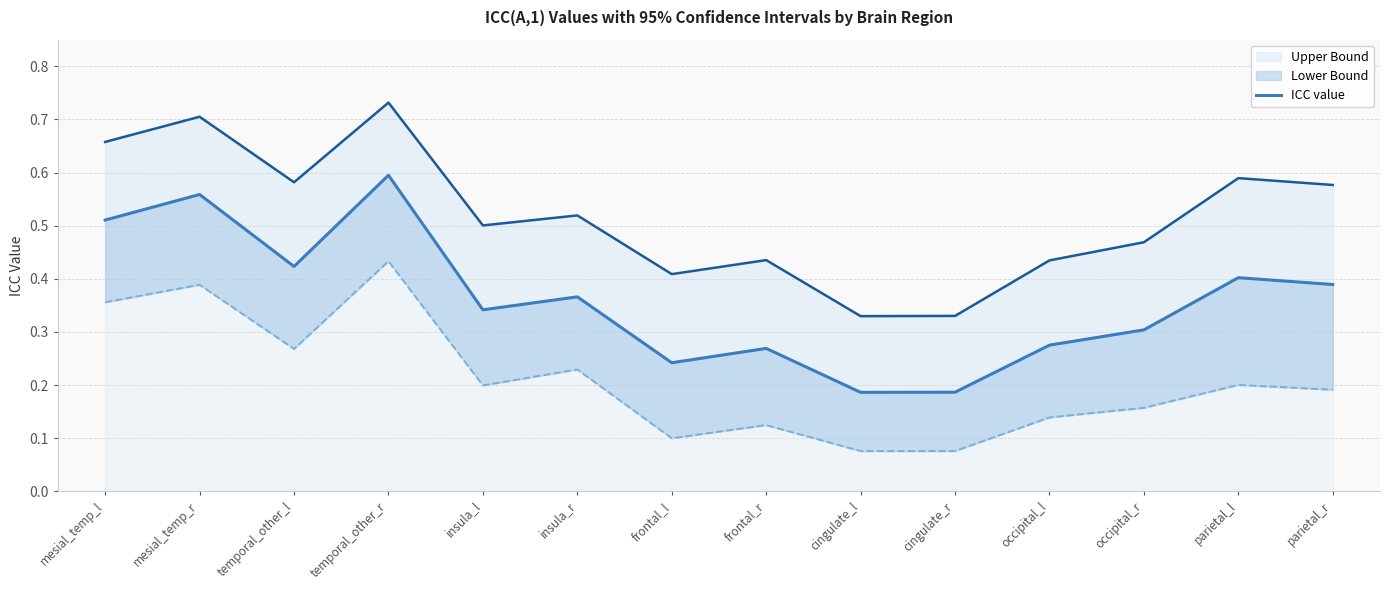

Which label corresponds to the smallest value in the chart?

cingulate_l